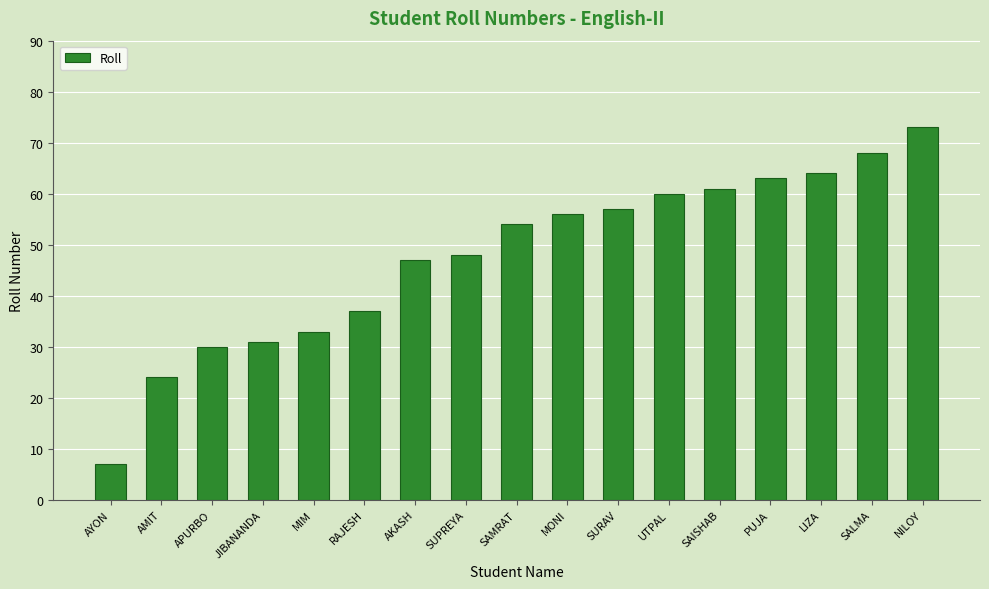

Count the number of categories in the chart.

17